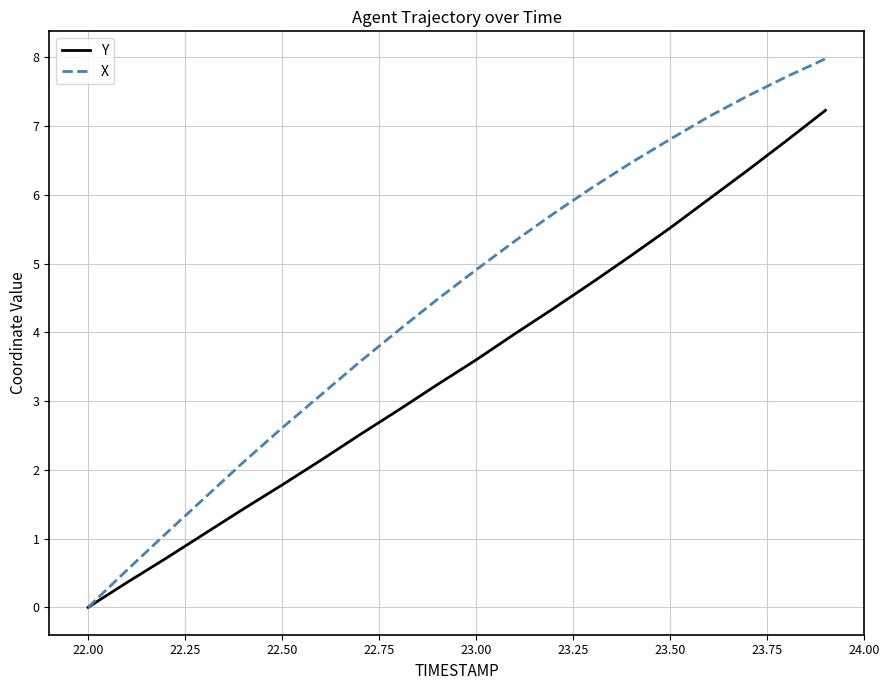

List the series in order of their overall mean, lowest first.

Y, X